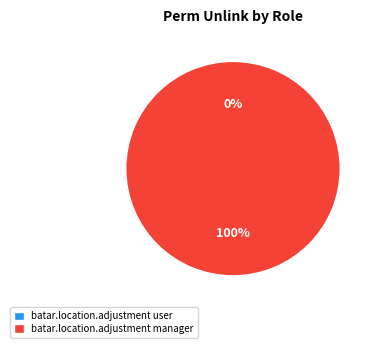

To the nearest percent, what is the average slice percentage?

50%